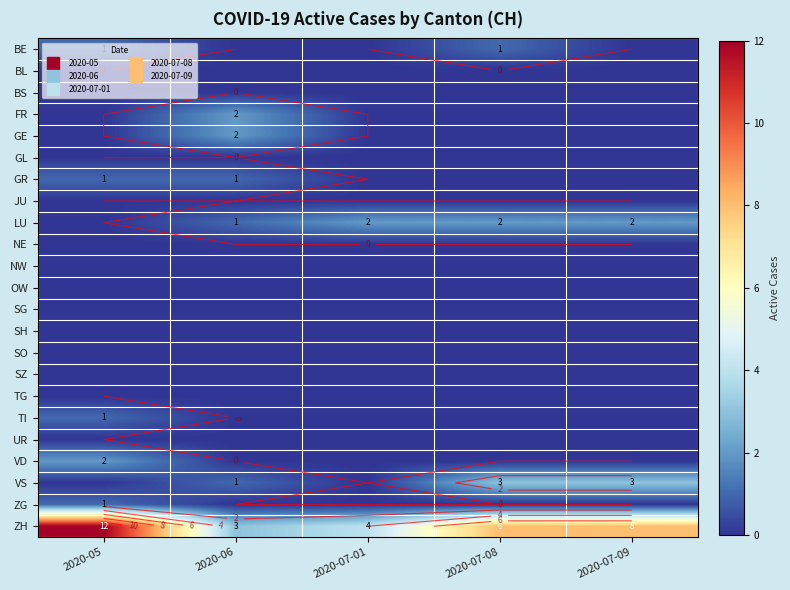

How many distinct data groups are displayed?

23